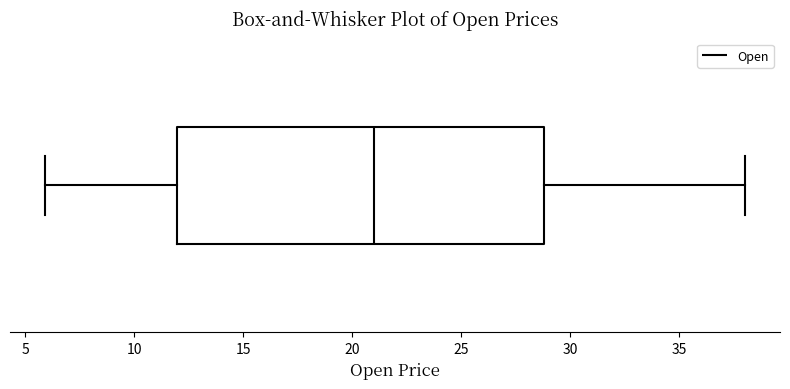

Read this box plot against the x-axis: the position of the median line, the range covered by the box, and the ends of both whiskers. The values are not printed on the chart, so give them approximately, as read against the axis.

median 21, box 12 to 29, whiskers 6 to 38